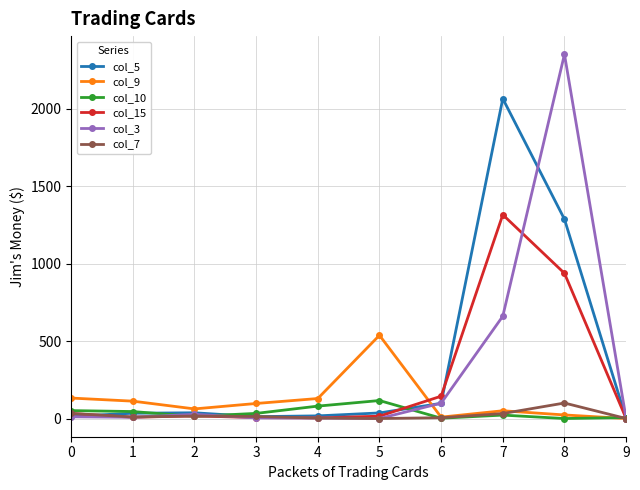

Is the value of col_15 at 7 greater than the value of col_7 at 3?

Yes